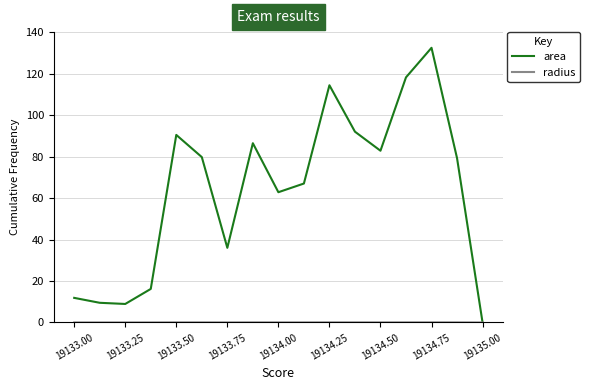

At which label is radius closest to 324?

19133.75